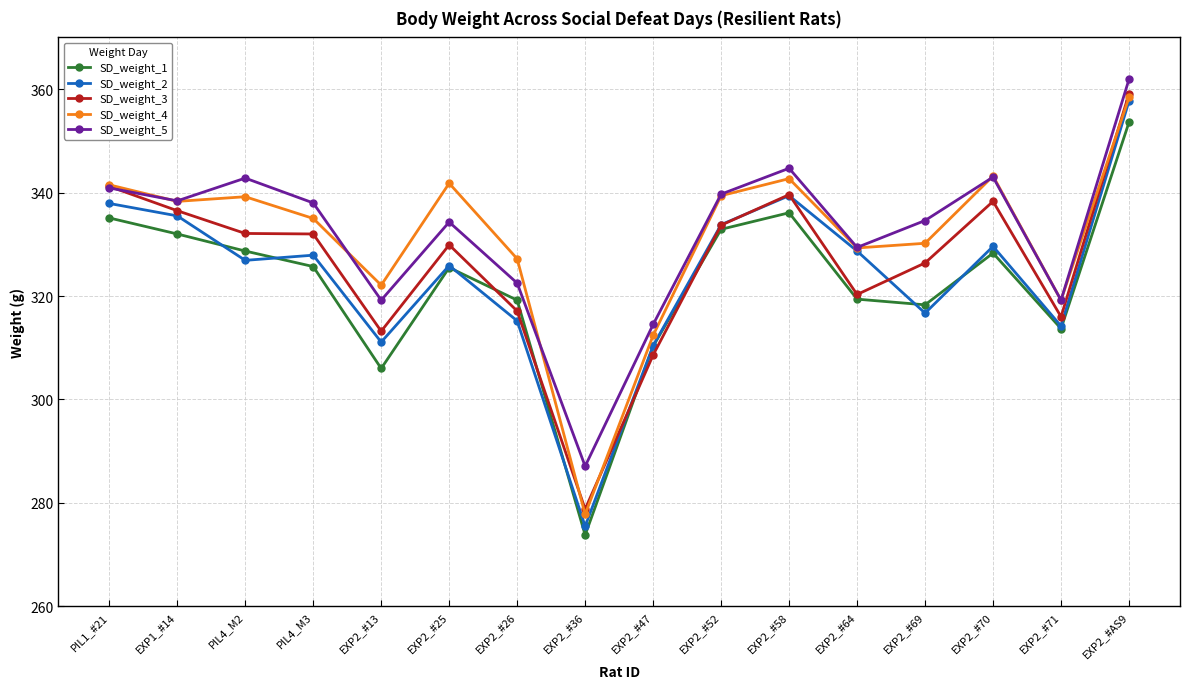

Count the number of data series in this chart.

5